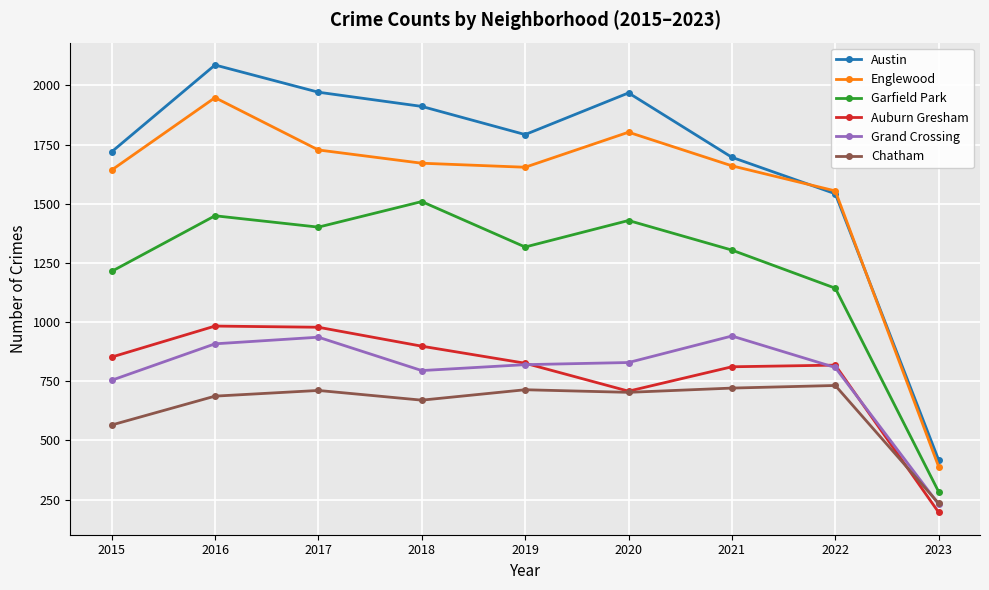

What is the average value of the Austin series?

1678